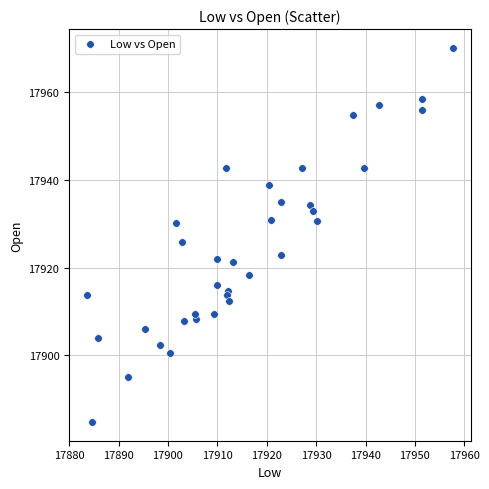

What is the range of Y values (max minus min)?

85.5